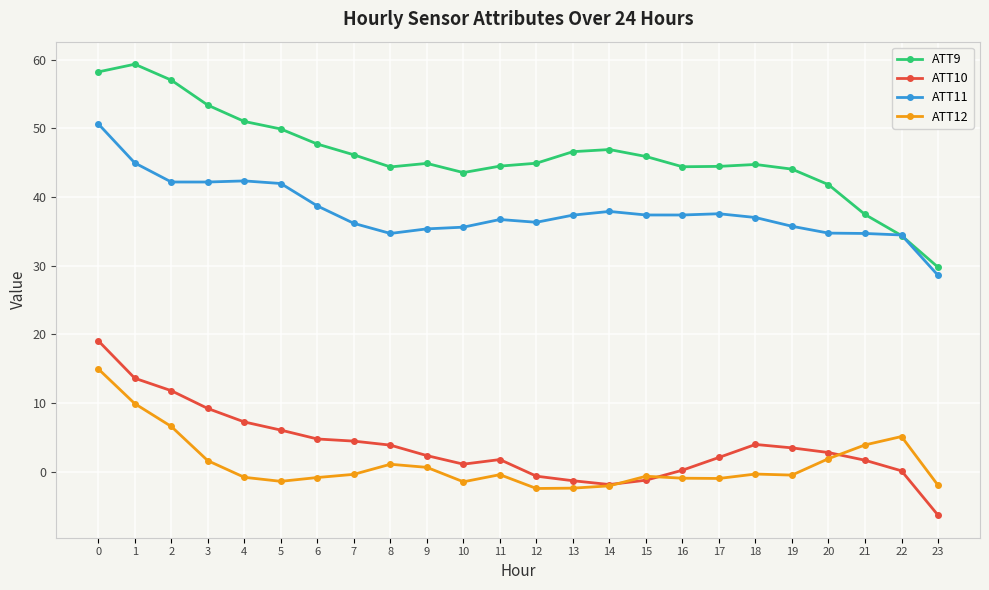

True or false: ATT9 has more than 2 points higher than both neighbors.

True